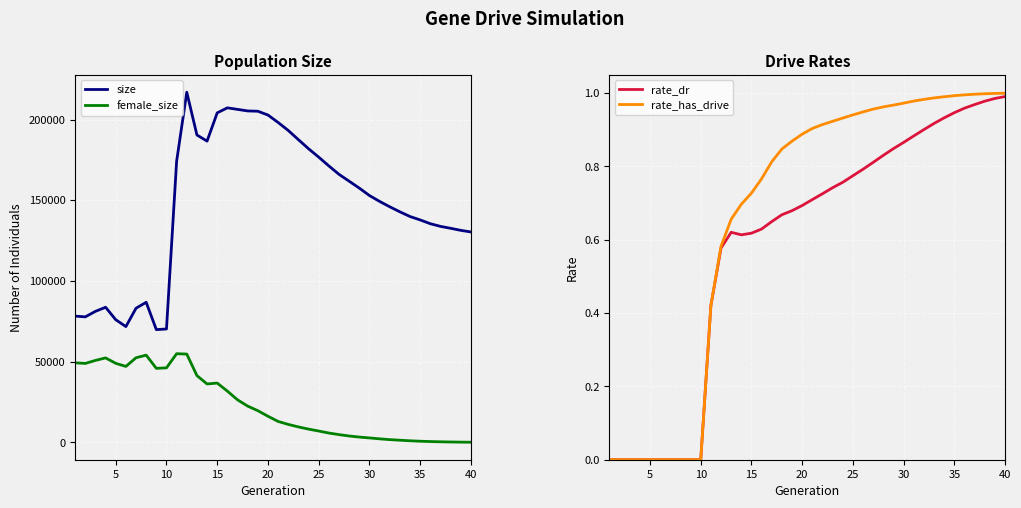

True or false: female_size and size intersect in this chart.

False